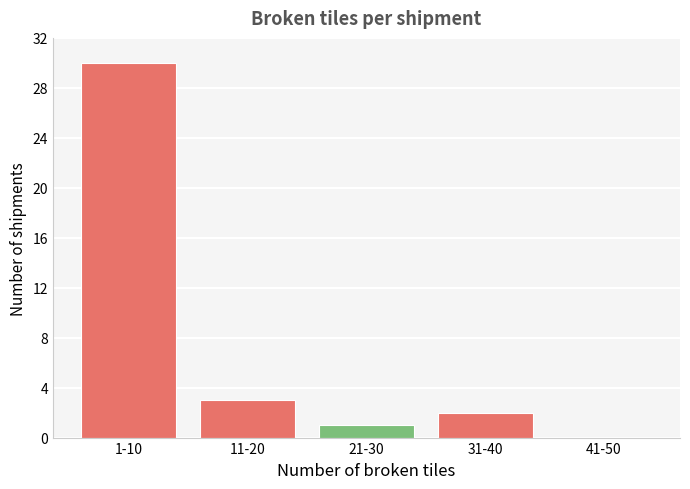

Reading left to right, what are all the values shown in this chart?

1-10=30	11-20=3	21-30=1	31-40=2	41-50=0